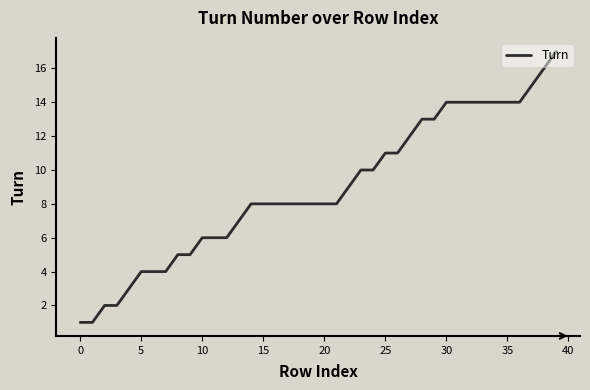

What is the greatest value displayed?

17